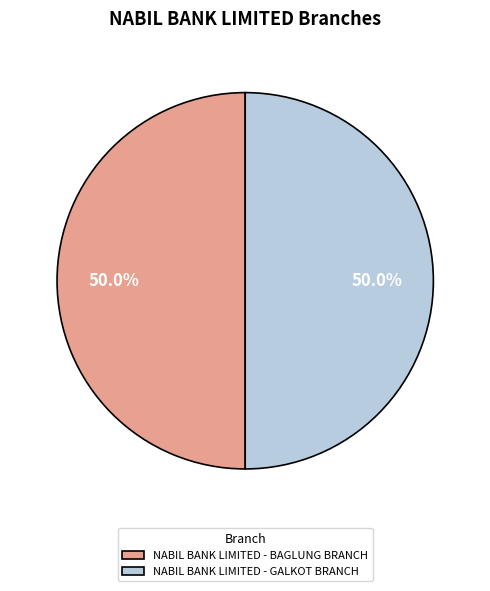

Count the number of slices in the pie.

2